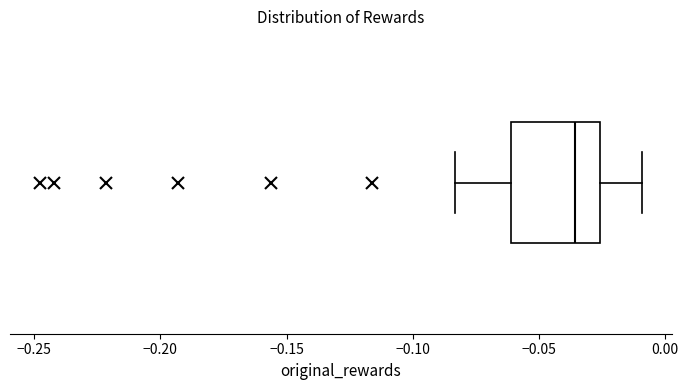

Where does the median line of the box sit on the x-axis? The values are not printed on the chart, so give them approximately, as read against the axis.

-0.035